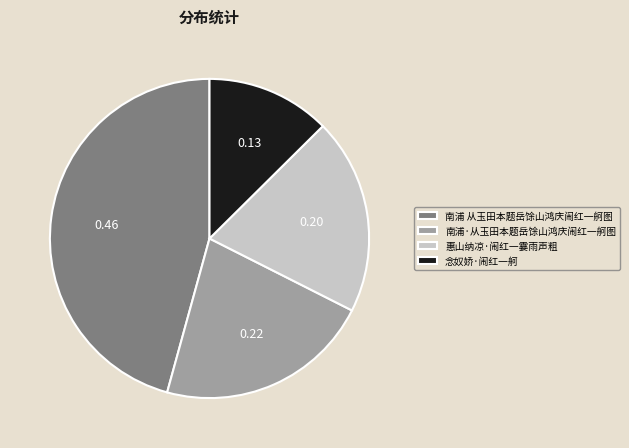

Rank the categories by value from highest to lowest.

南浦 从玉田本题岳馀山鸿庆闹红一舸图, 南浦·从玉田本题岳馀山鸿庆闹红一舸图, 惠山纳凉·闹红一霎雨声粗, 念奴娇·闹红一舸